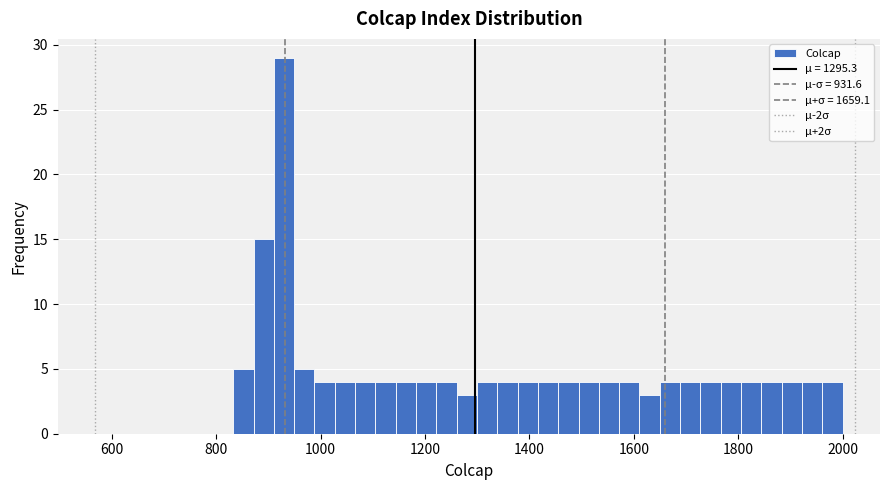

Read against the x-axis, roughly where is the centre of the tallest bar?

920